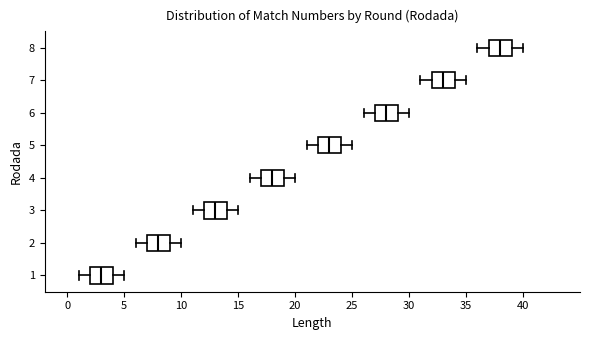

Where does the right whisker of the box at y = 6 end on the x-axis? The values are not printed on the chart, so give them approximately, as read against the axis.

30